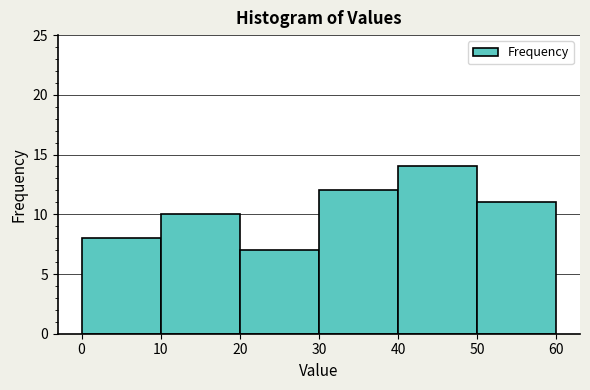

Reading left to right, list every bar in this chart as the range it spans on the x-axis followed by its height. The values are not printed on the chart, so give them approximately, as read against the axis.

0 to 10: 8
10 to 20: 10
20 to 30: 7
30 to 40: 12
40 to 50: 14
50 to 60: 11